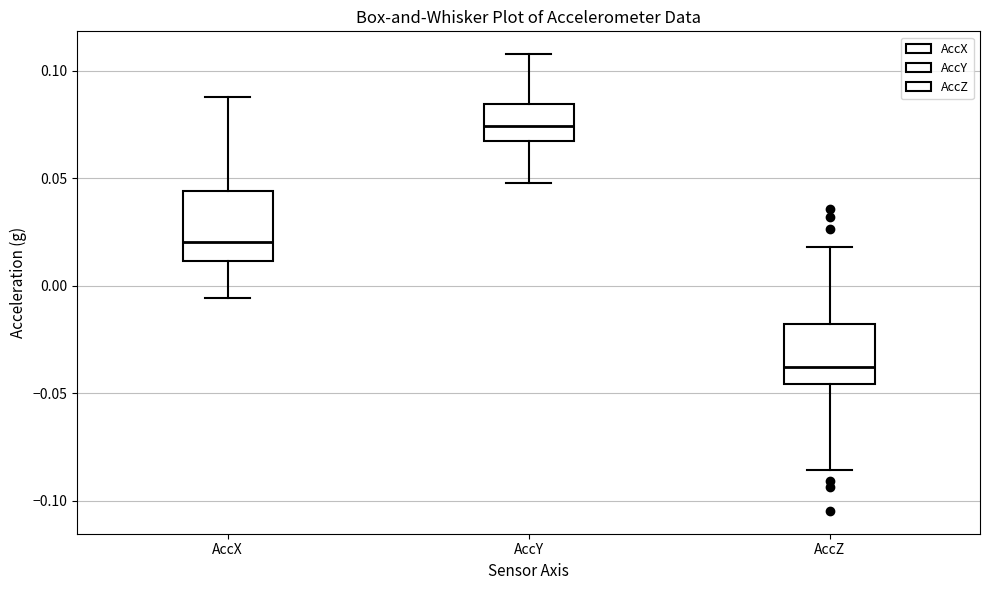

Where is the lower edge of the box for AccX on the y-axis? The values are not printed on the chart, so give them approximately, as read against the axis.

0.010